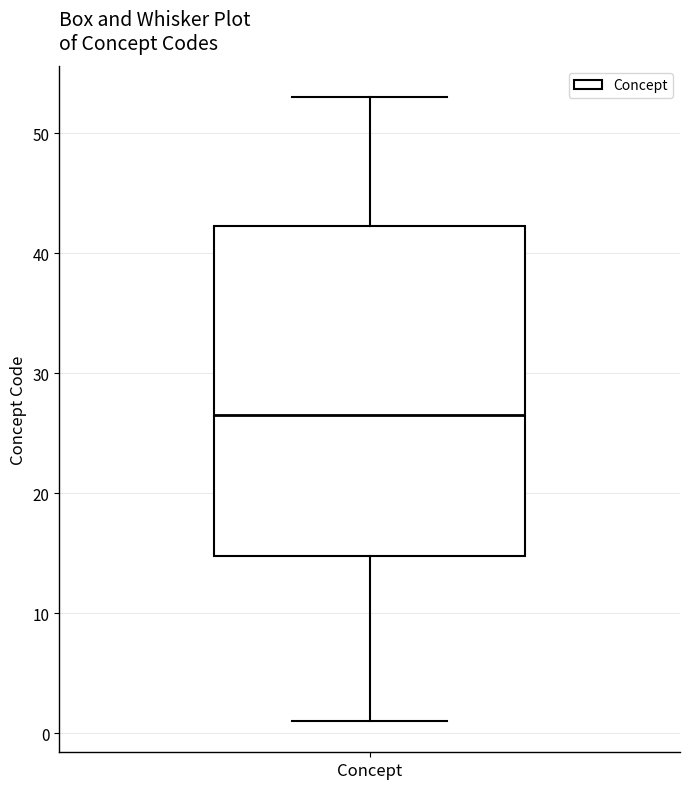

Where does the median line of the box for Concept sit on the y-axis? The values are not printed on the chart, so give them approximately, as read against the axis.

27